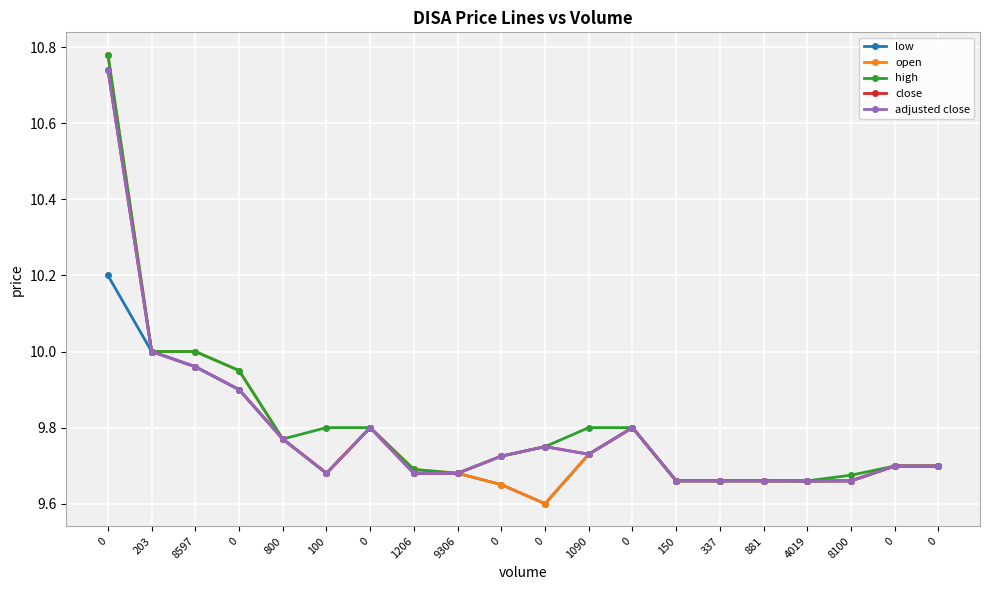

Does the chart have visible grid lines?

Yes